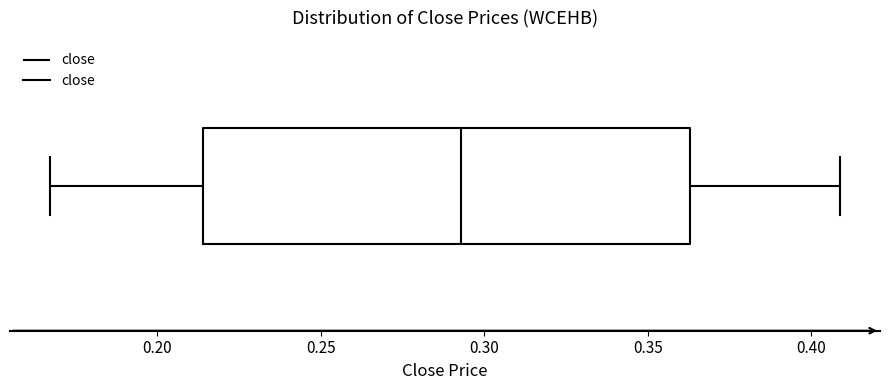

Where is the right edge of the box on the x-axis? The values are not printed on the chart, so give them approximately, as read against the axis.

0.365